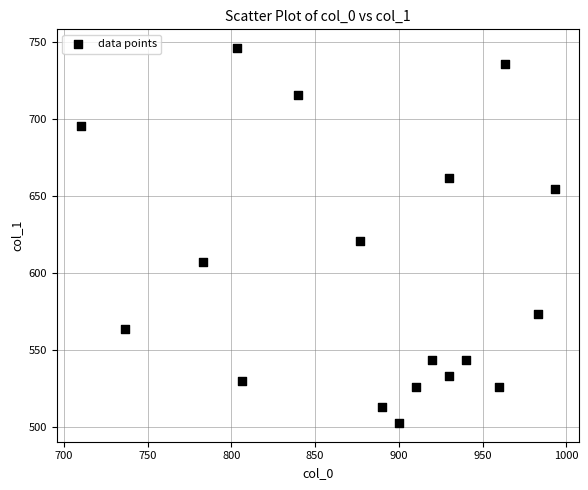

What is the range of Y values (max minus min)?

243.0